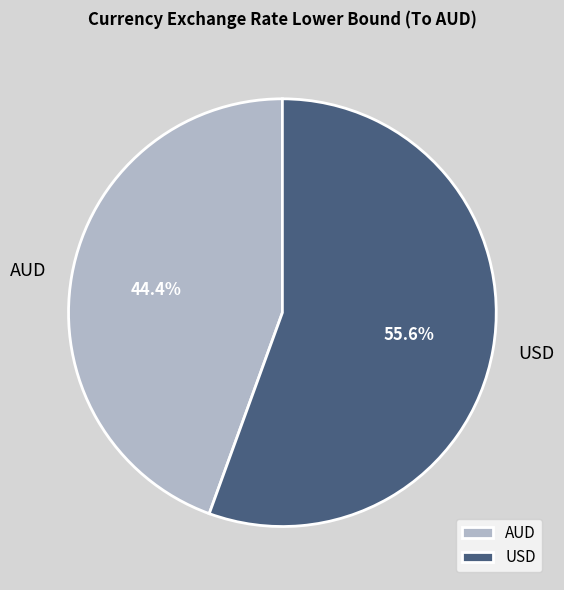

Is the sum of USD and AUD greater than half?

Yes